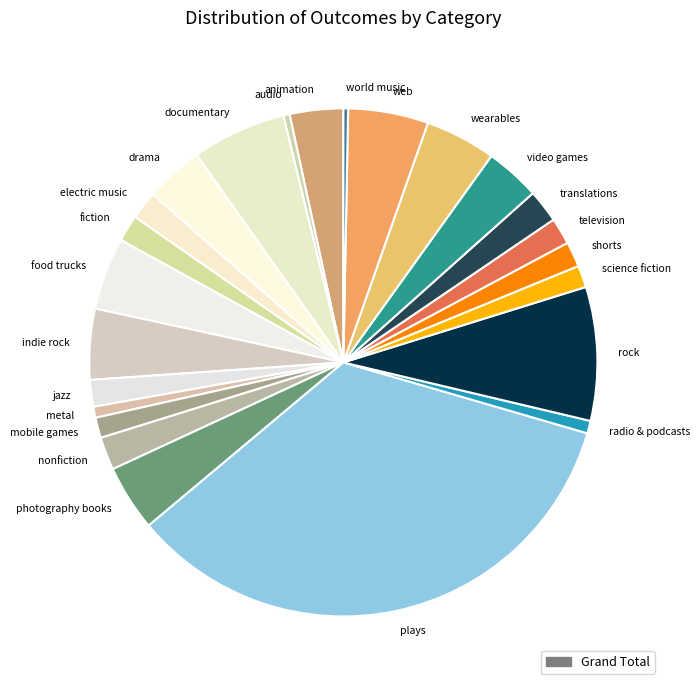

Is it true that wearables is 4% of the pie?

True